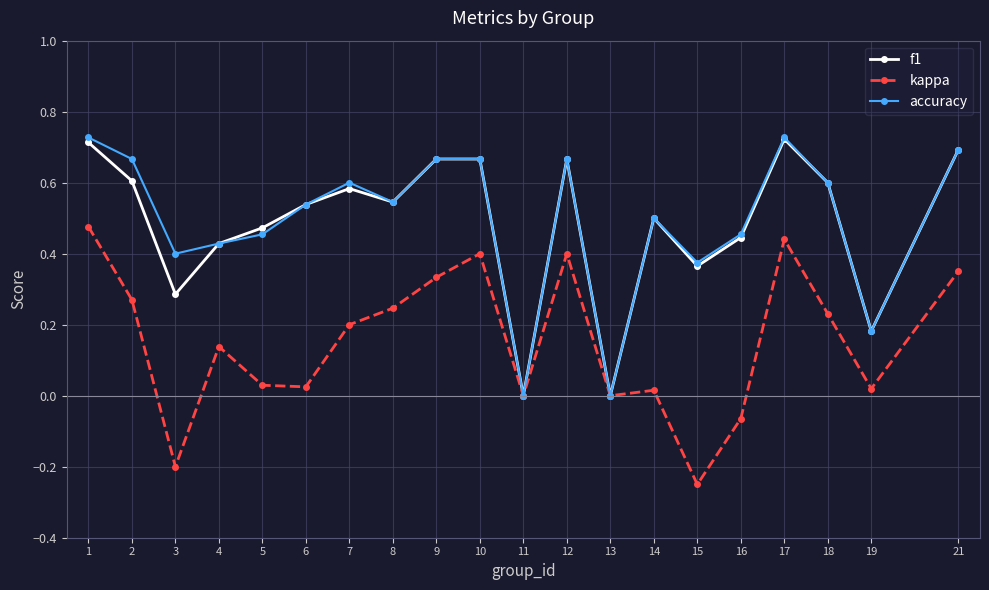

True or false: kappa has a value of 0.5 at 21.

False